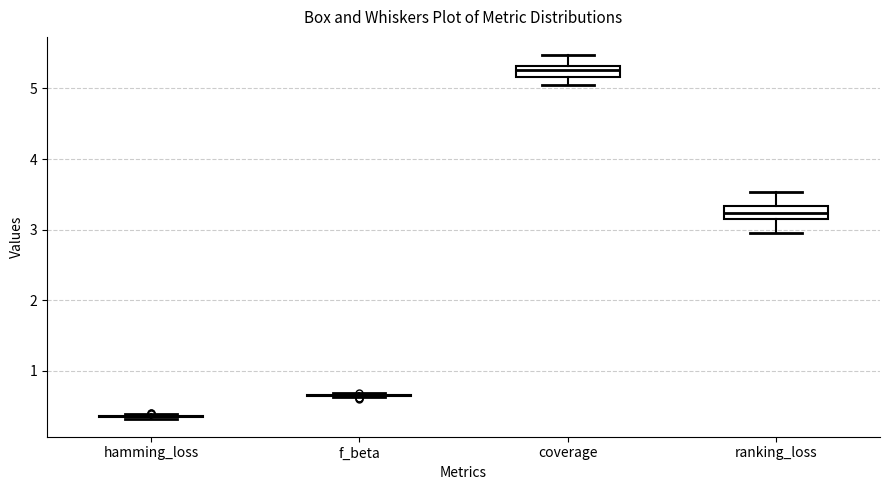

Reading left to right, transcribe this box plot: for each box, give where its median line is, the range the box spans, and where its two whiskers end, as read against the y-axis. The values are not printed on the chart, so give them approximately, as read against the axis.

hamming_loss: box collapsed to a line at 0.4, whiskers 0.3 to 0.4
f_beta: box collapsed to a line at 0.7, whiskers 0.6 to 0.7
coverage: median 5.3 (just below the box's upper edge), box 5.2 to 5.3, whiskers 5.1 to 5.5
ranking_loss: median 3.2, box 3.1 to 3.3, whiskers 2.9 to 3.5